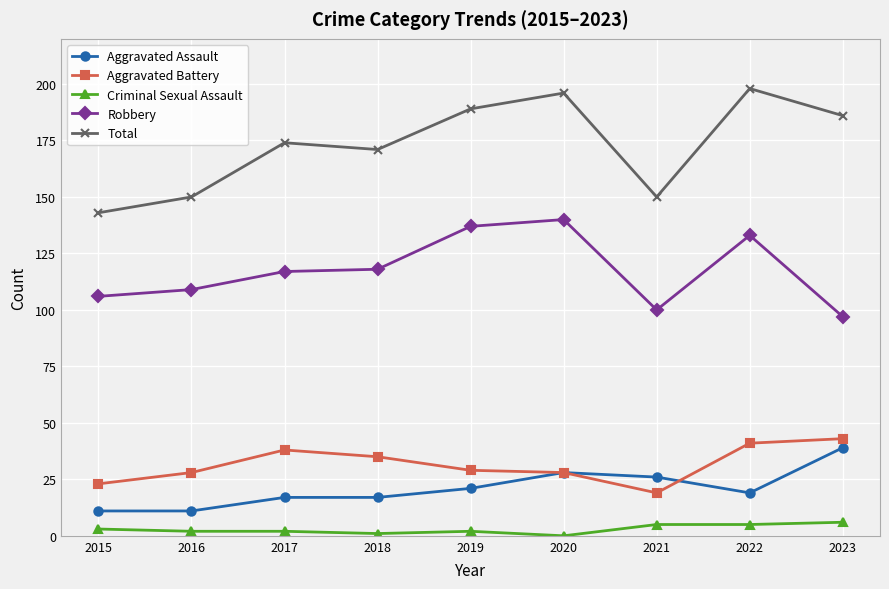

Which series has the widest spread of values?

Total